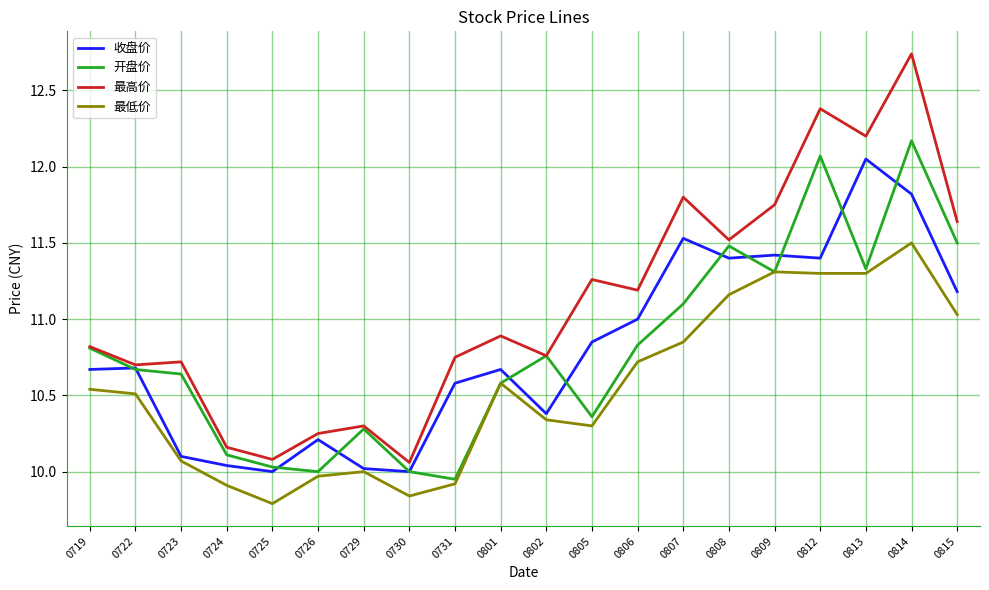

What is the highest value of the 开盘价 series?

12.2